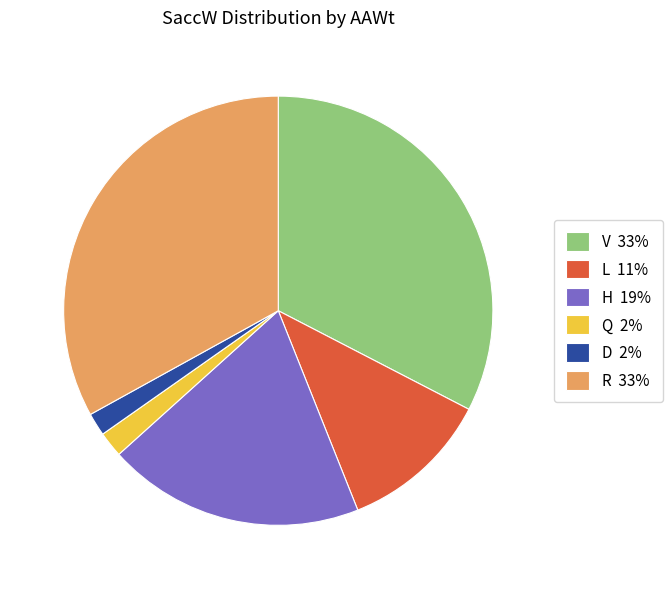

True or false: L 11% accounts for 11% of the total.

True